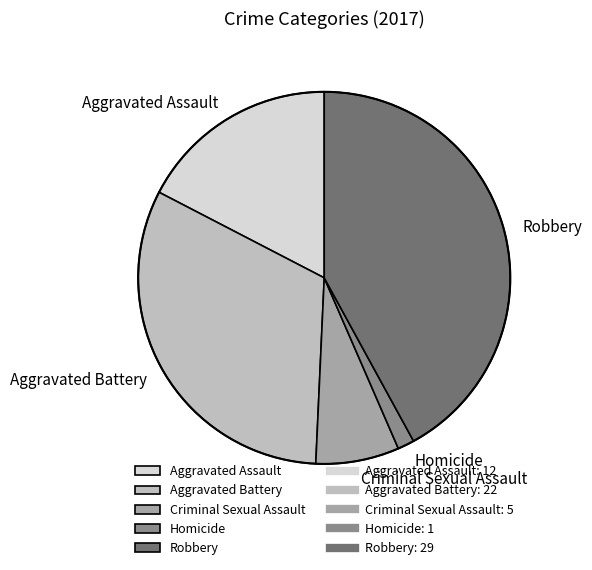

Which has a higher value, Robbery or Aggravated Assault?

Robbery